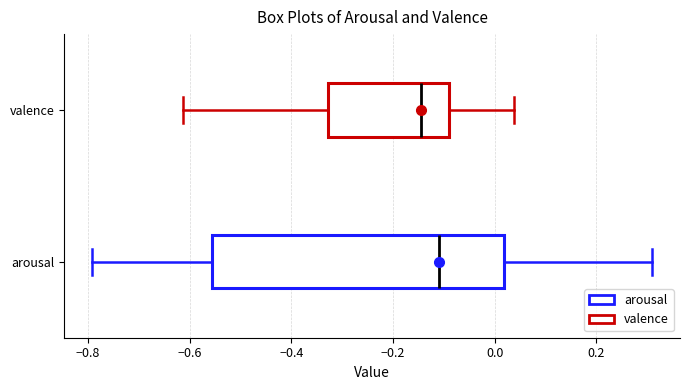

Reading bottom to top, transcribe this box plot: for each box, give where its median line is, the range the box spans, and where its two whiskers end, as read against the x-axis. The values are not printed on the chart, so give them approximately, as read against the axis.

arousal: median -0.10, box -0.56 to 0.02, whiskers -0.80 to 0.30
valence: median -0.14, box -0.32 to -0.10, whiskers -0.62 to 0.04